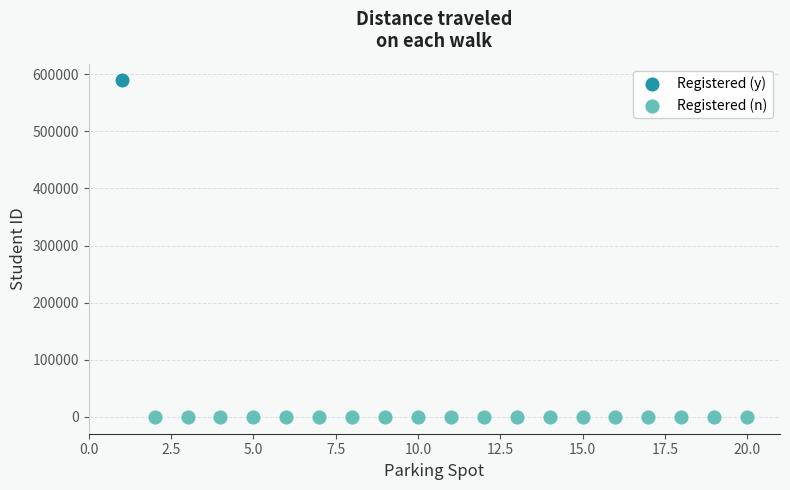

Which series reaches the minimum Y coordinate?

Registered (n)